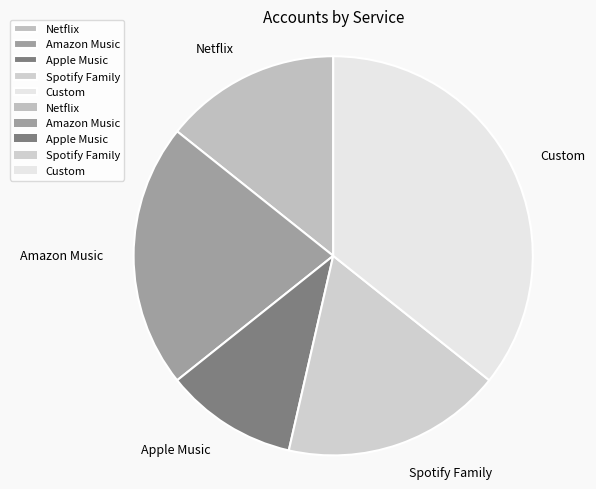

How many segments does this pie chart have?

5